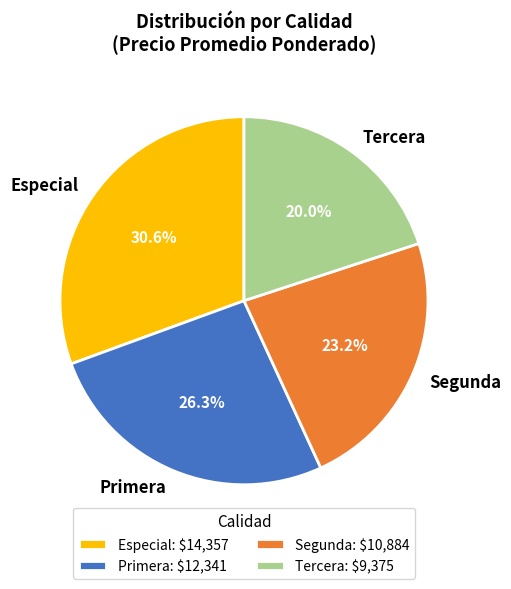

Is there a majority slice in this chart?

No